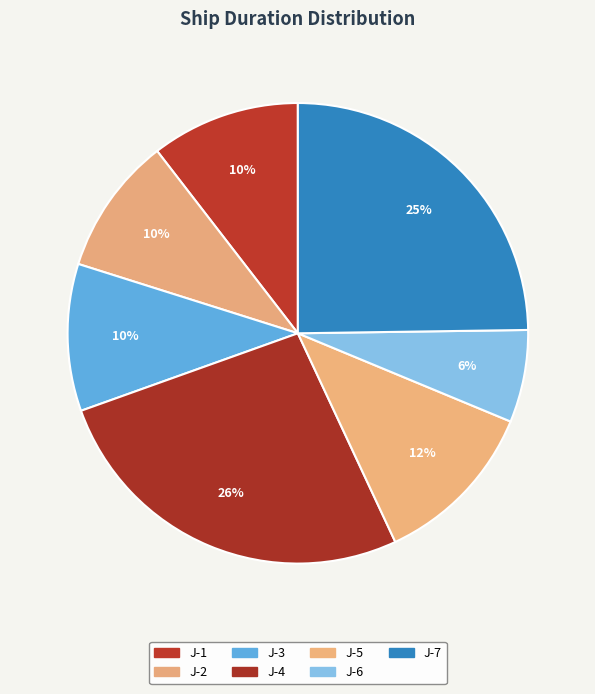

Approximately how many times larger is the value at J-3 compared to J-7?

0.4